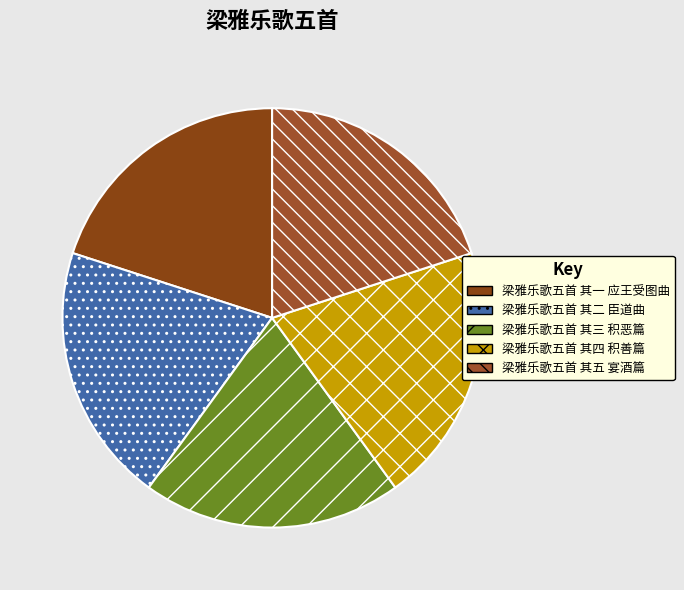

To the nearest percent, what percentage of the pie is 梁雅乐歌五首 其四 积善篇?

20%